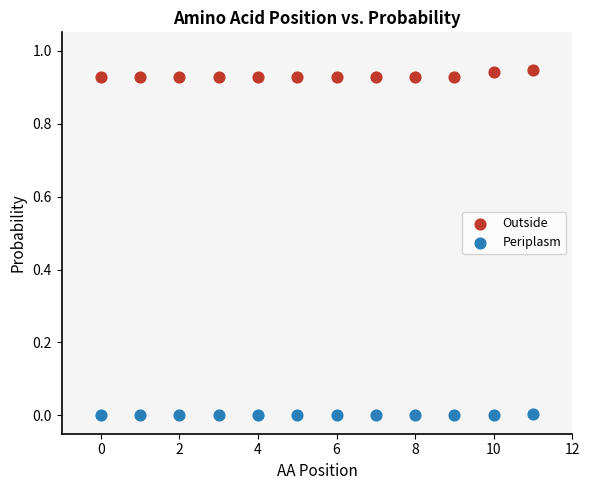

What are all the series names shown in the legend?

Outside, Periplasm